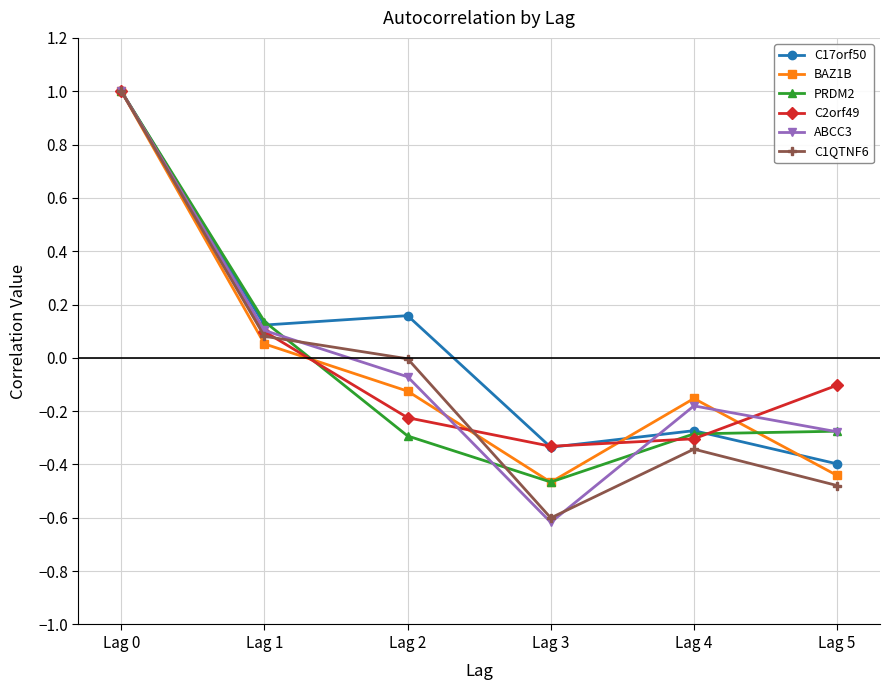

True or false: PRDM2 and BAZ1B cross at least once.

True